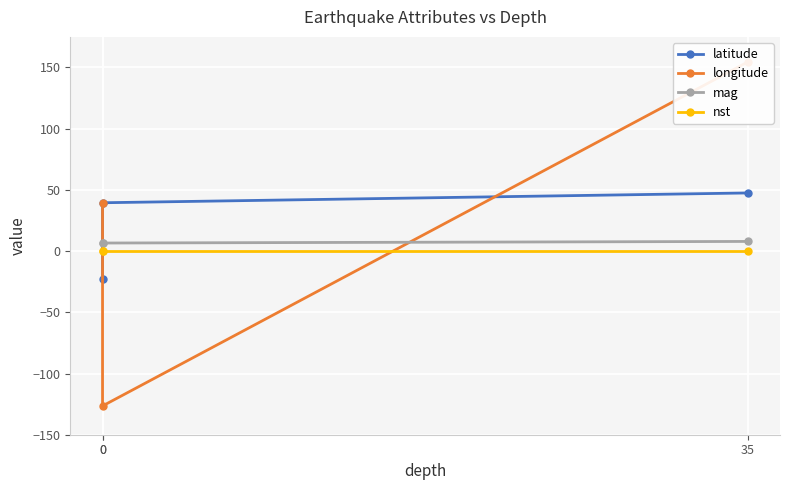

Does the chart display data point markers on the line(s)?

Yes